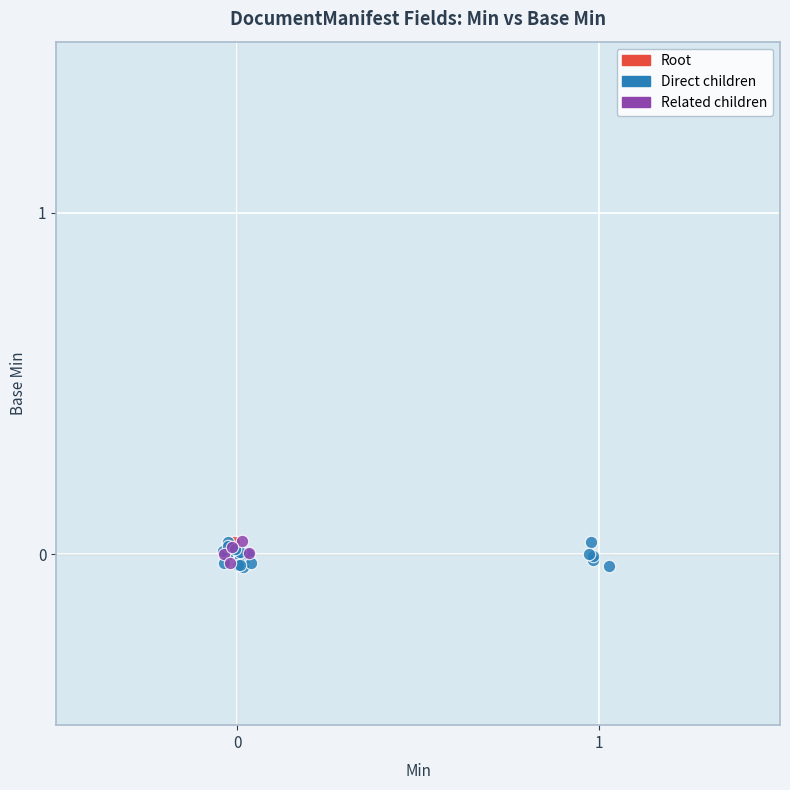

What are all the series names shown in the legend?

Root, Direct children, Related children